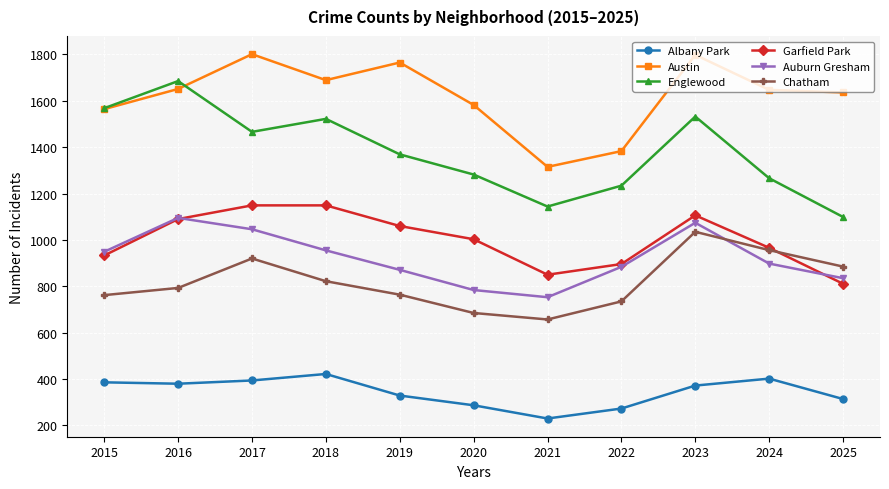

What is the value of the Englewood point at the 7th from the left?

1144